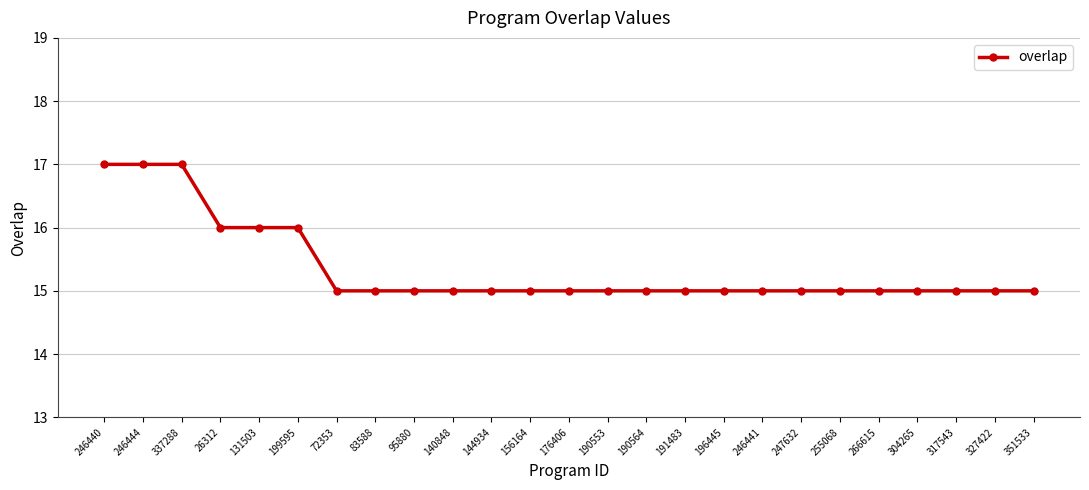

The chart shows a value of 15 at 317543. True or false?

True